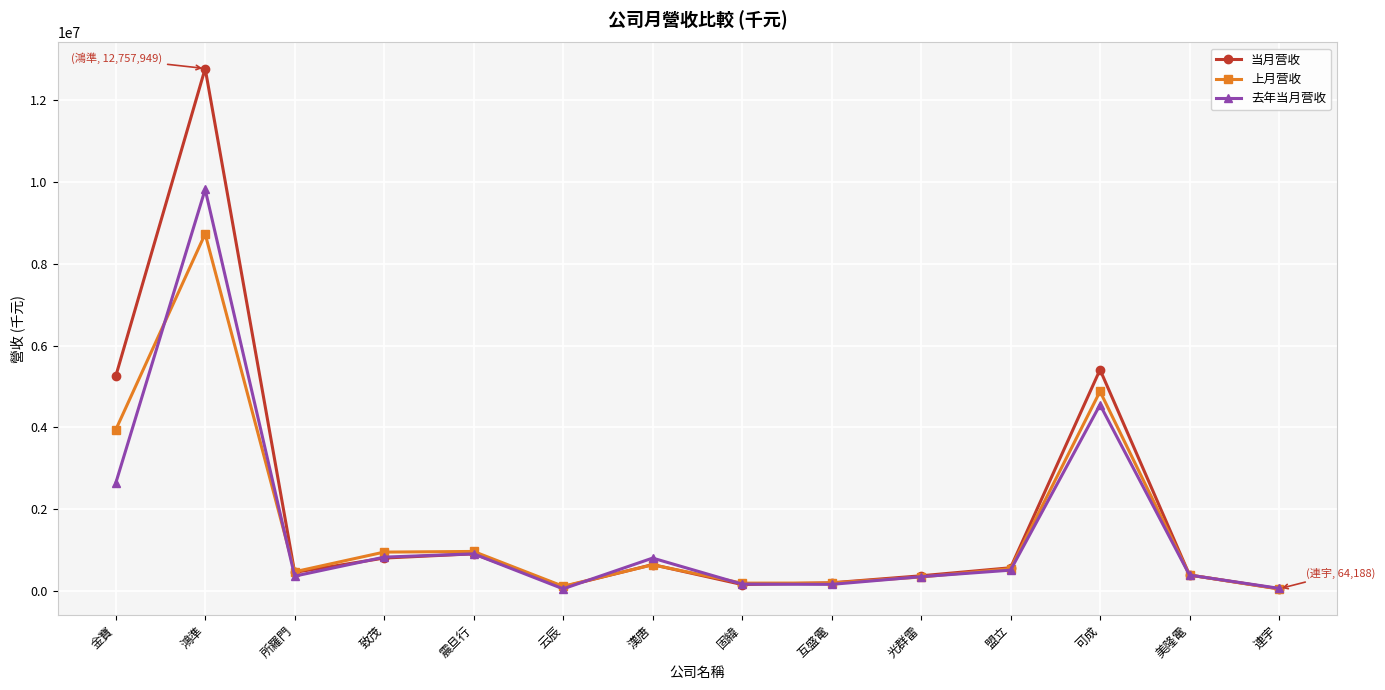

Which series has the largest total across all categories?

当月营收